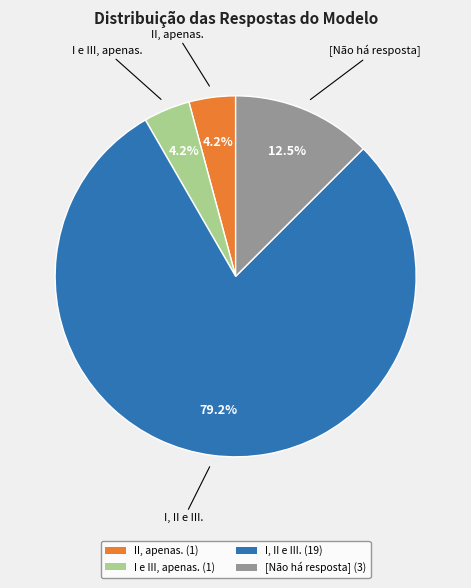

What portion of the pie excludes I e III, apenas. (1)?

95.8%